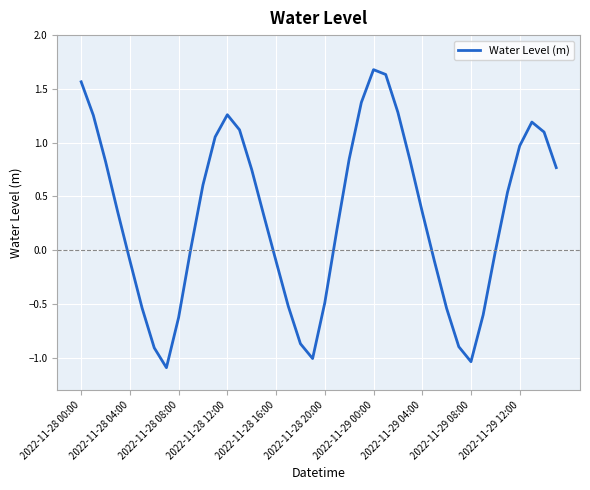

What is the minimum value shown in the chart?

-1.1